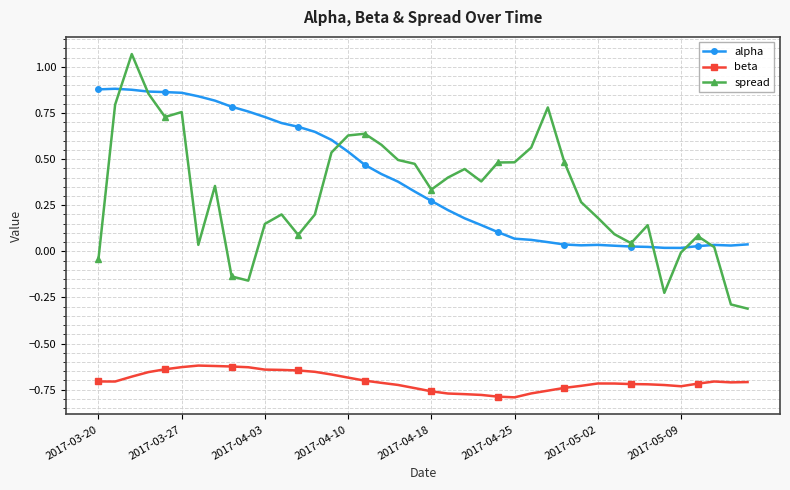

Which series has the widest spread of values?

spread